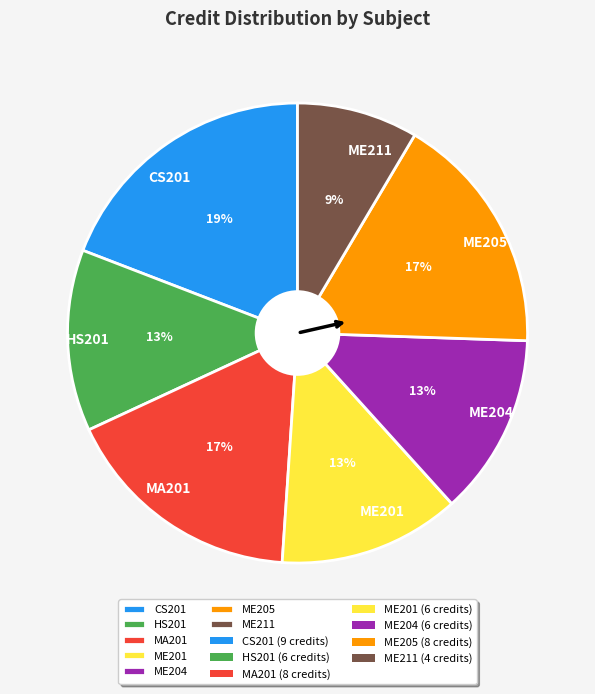

Does ME201 represent more than half of the total?

No